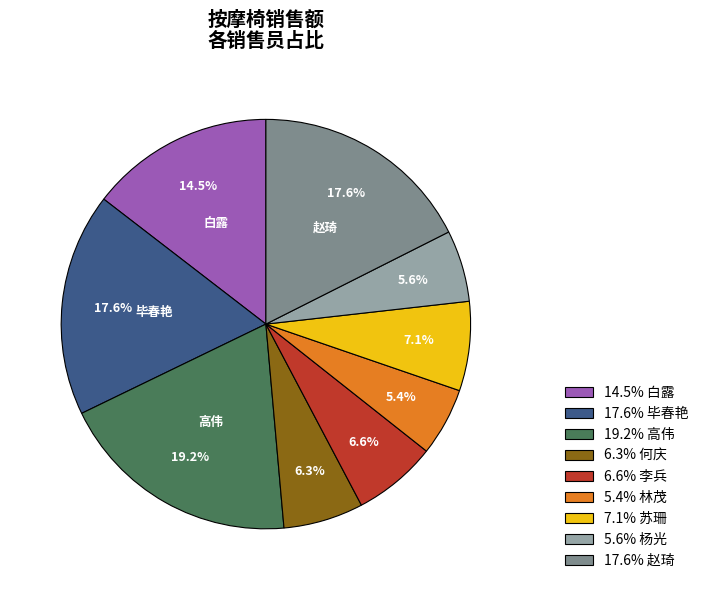

Between 19.2% 高伟 and 14.5% 白露, which is larger?

19.2% 高伟